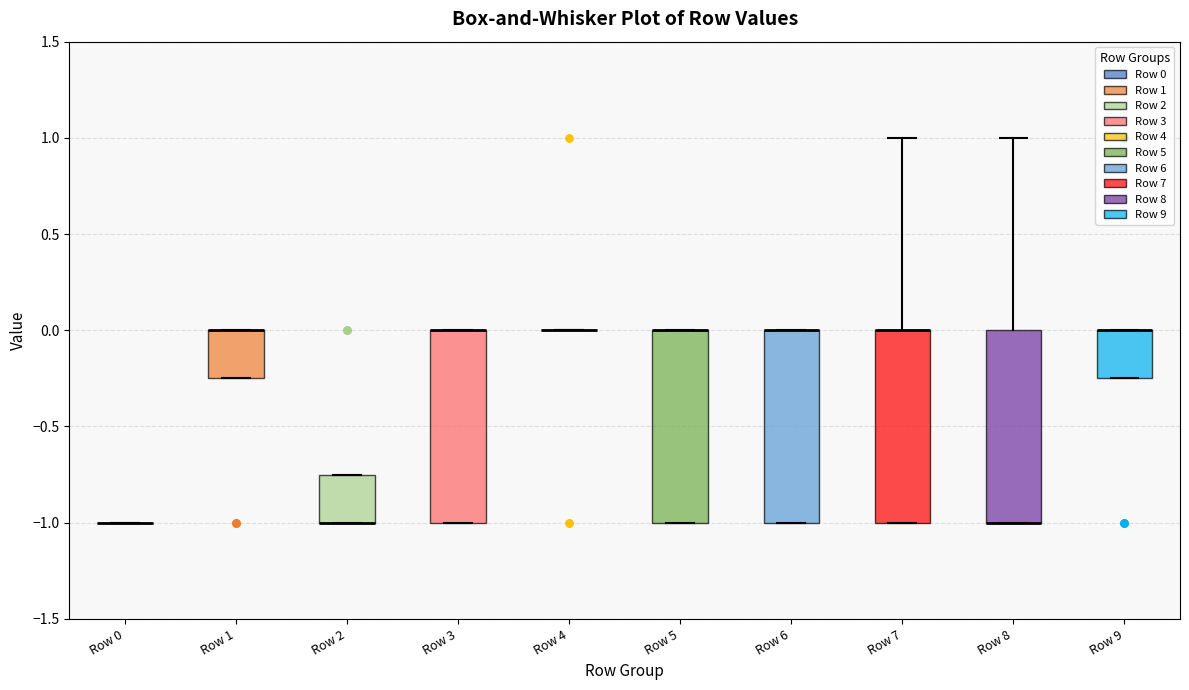

Reading left to right, transcribe this box plot: for each box, give where its median line is, the range the box spans, and where its two whiskers end, as read against the y-axis. The values are not printed on the chart, so give them approximately, as read against the axis.

Row 0: box collapsed to a line at -1.00, whiskers -1.00 to -1.00
Row 1: median 0.00 (drawn on the box's upper edge), box -0.25 to 0.00, whiskers -0.25 to 0.00
Row 2: median -1.00 (drawn on the box's lower edge), box -1.00 to -0.75, whiskers -1.00 to -0.75
Row 3: median 0.00 (drawn on the box's upper edge), box -1.00 to 0.00, whiskers -1.00 to 0.00
Row 4: box collapsed to a line at 0.00, whiskers 0.00 to 0.00
Row 5: median 0.00 (drawn on the box's upper edge), box -1.00 to 0.00, whiskers -1.00 to 0.00
Row 6: median 0.00 (drawn on the box's upper edge), box -1.00 to 0.00, whiskers -1.00 to 0.00
Row 7: median 0.00 (drawn on the box's upper edge), box -1.00 to 0.00, whiskers -1.00 to 1.00
Row 8: median -1.00 (drawn on the box's lower edge), box -1.00 to 0.00, whiskers -1.00 to 1.00
Row 9: median 0.00 (drawn on the box's upper edge), box -0.25 to 0.00, whiskers -0.25 to 0.00